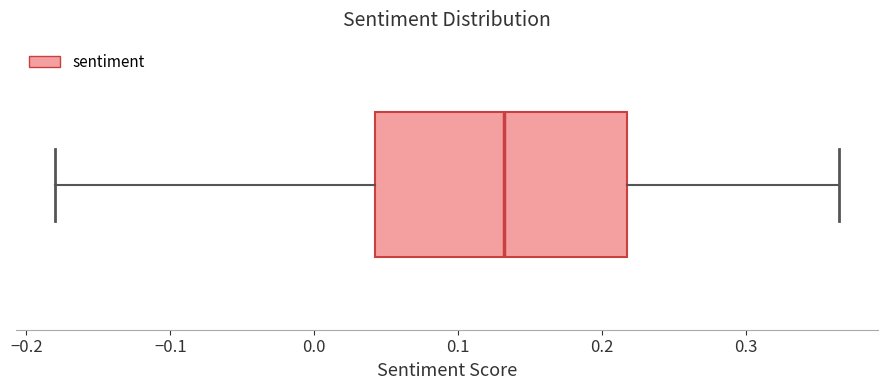

Transcribe this box plot: give where the median line is, the range the box spans, and where the two whiskers end, as read against the x-axis. The values are not printed on the chart, so give them approximately, as read against the axis.

median 0.13, box 0.04 to 0.22, whiskers -0.18 to 0.36